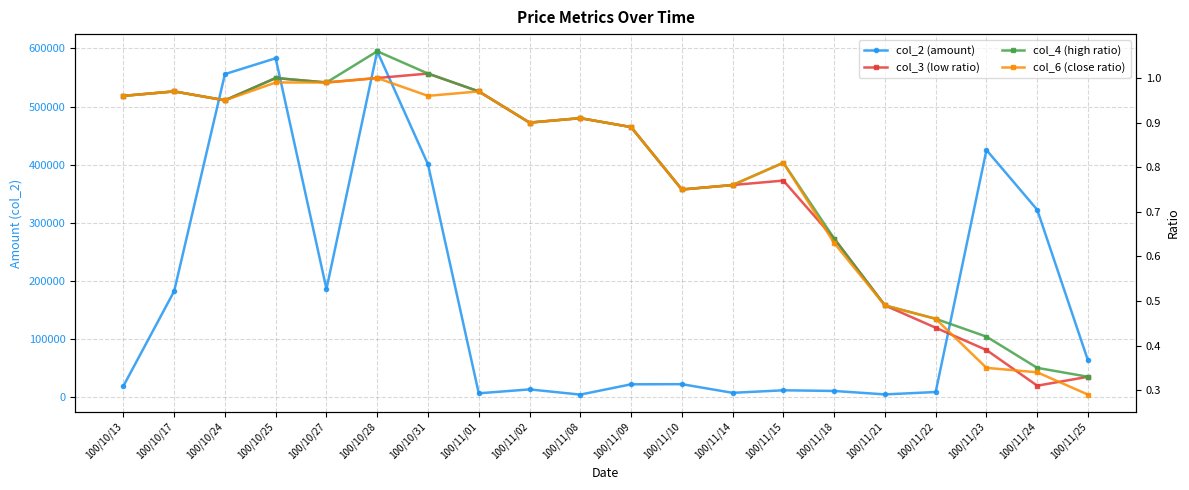

In col_6 (close ratio), how many points are lower than both neighbors (excluding endpoints)?

4